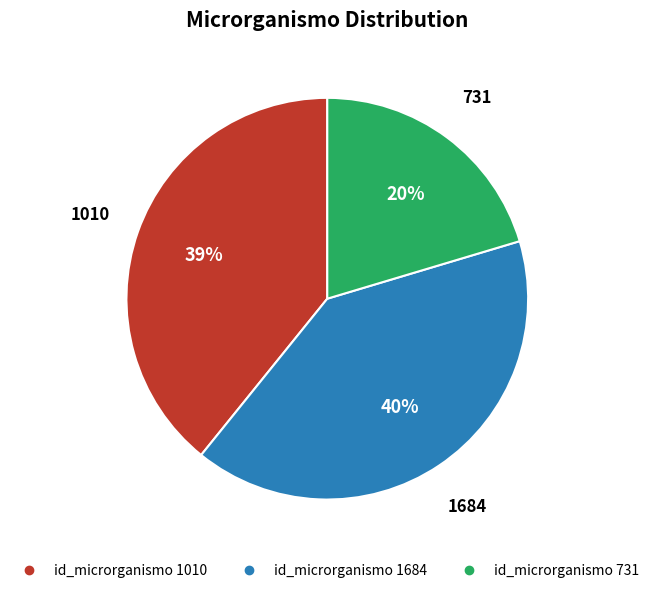

To the nearest percent, what is the difference between the largest and smallest slice percentages?

20%